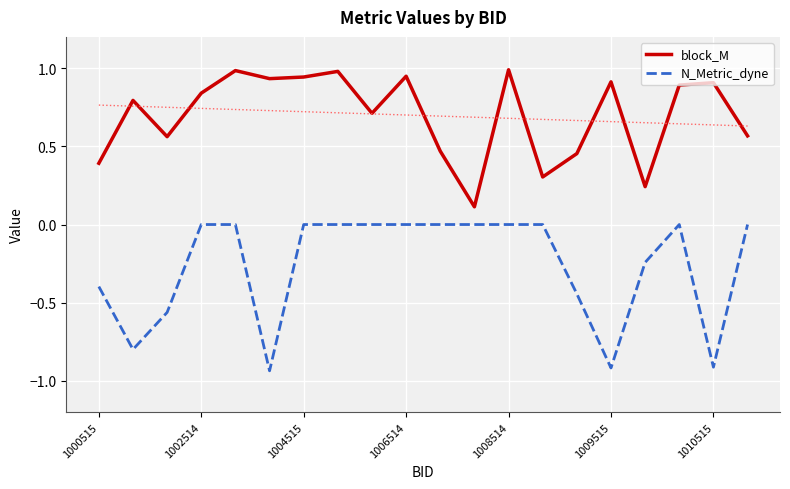

True or false: N_Metric_dyne and block_M cross at least once.

False